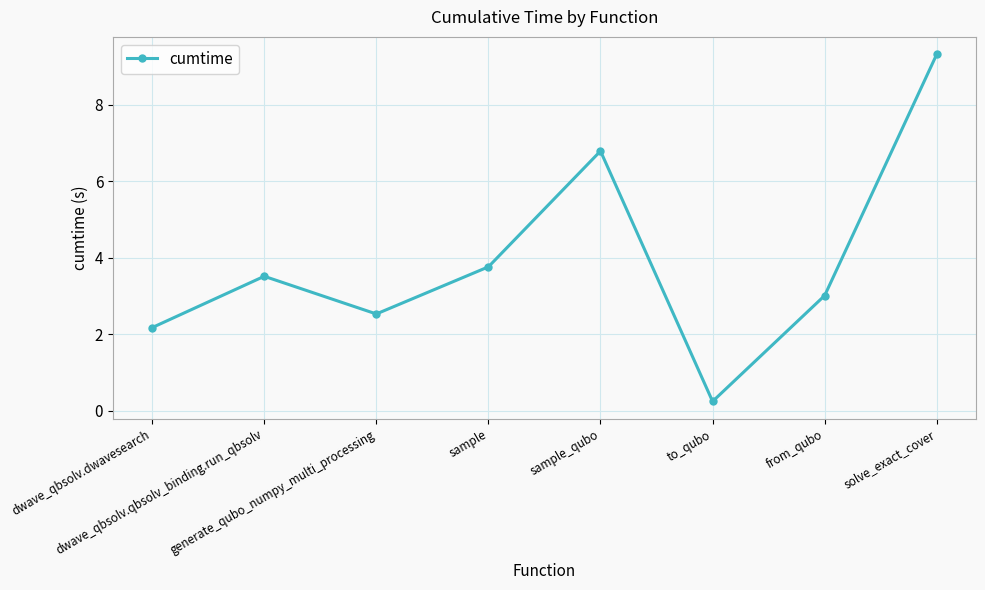

What is the sum of all values?

31.3